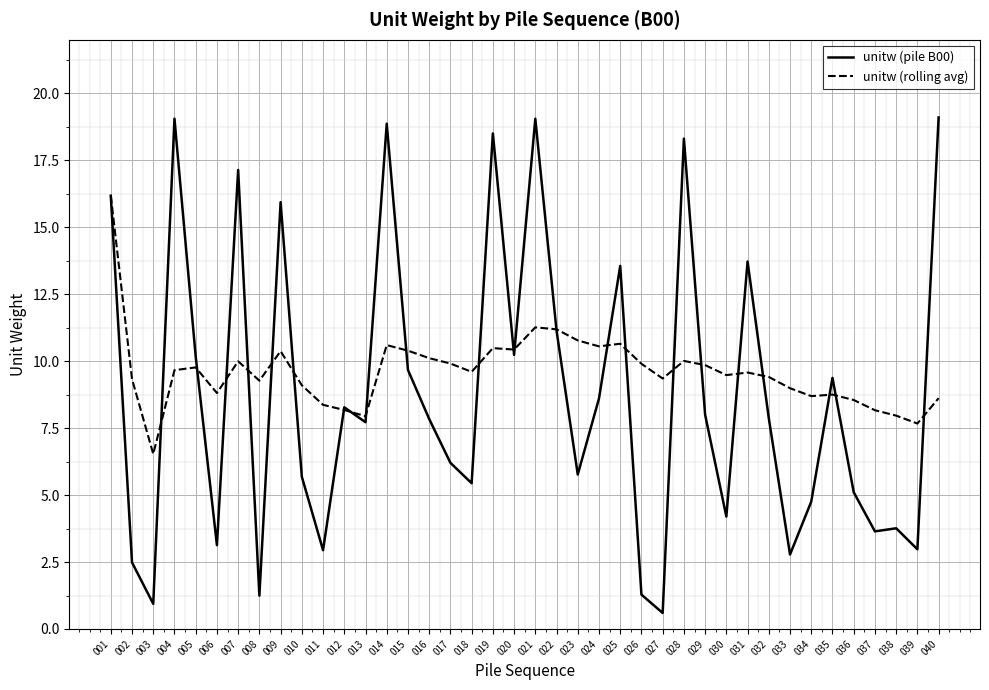

What is the smallest value displayed?

0.6